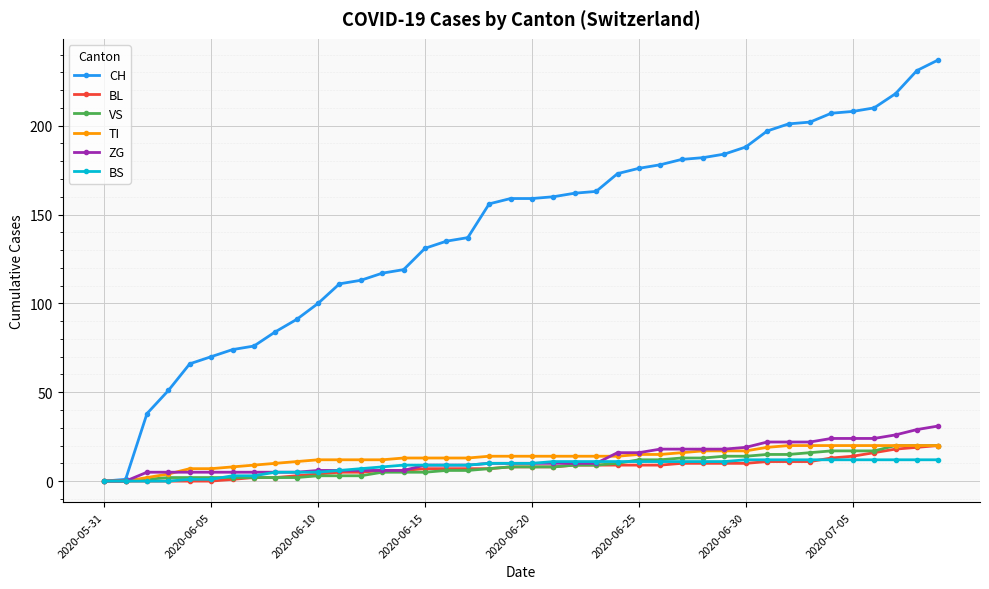

Which series has the largest range (max minus min)?

CH